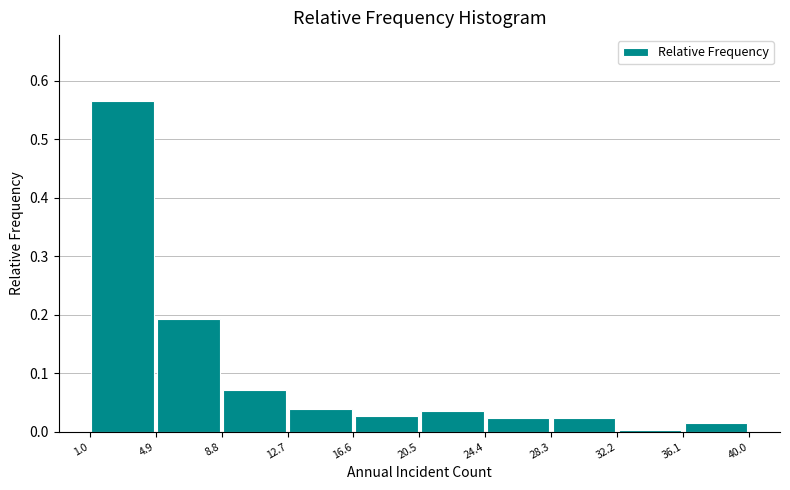

Reading left to right, transcribe this chart: for each bar, give the range it covers on the x-axis and its height. The values are not printed on the chart, so give them approximately, as read against the axis.

1.0 to 4.9: 0.57
4.9 to 8.8: 0.19
8.8 to 12.7: 0.07
12.7 to 16.6: 0.04
16.6 to 20.5: 0.03
20.5 to 24.4: 0.04
24.4 to 28.3: 0.02
28.3 to 32.2: 0.02
32.2 to 36.1: under 0.01
36.1 to 40.0: 0.02